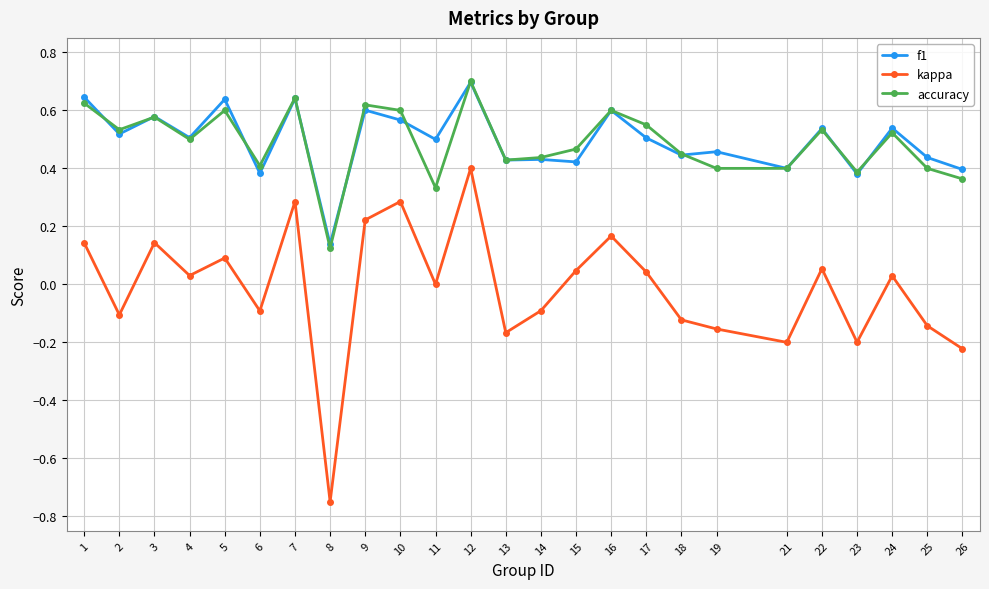

What are all the series names shown in the legend?

f1, kappa, accuracy